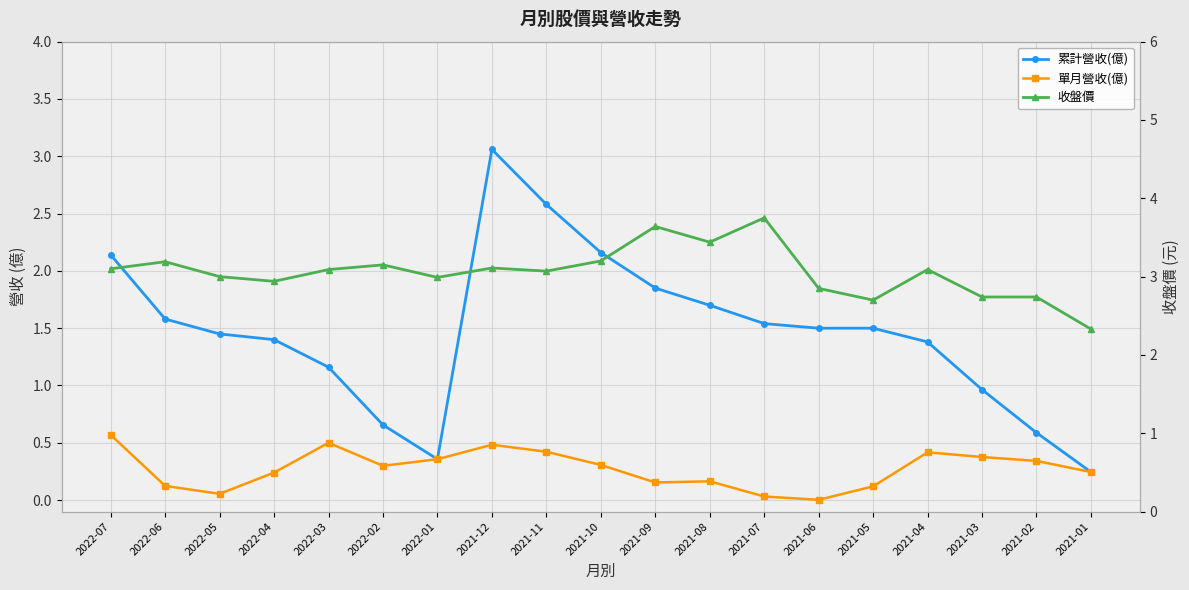

What is the value of the 累計營收(億) point at the 19th from the left?

0.2